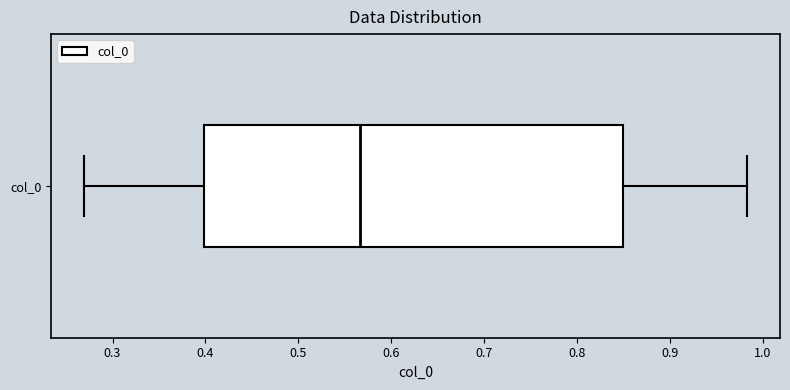

Transcribe this box plot: give where the median line is, the range the box spans, and where the two whiskers end, as read against the x-axis. The values are not printed on the chart, so give them approximately, as read against the axis.

median 0.57, box 0.40 to 0.85, whiskers 0.27 to 0.98